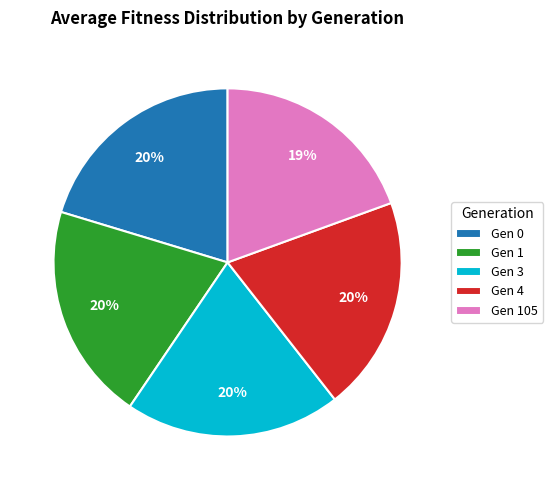

How many segments does this pie chart have?

5